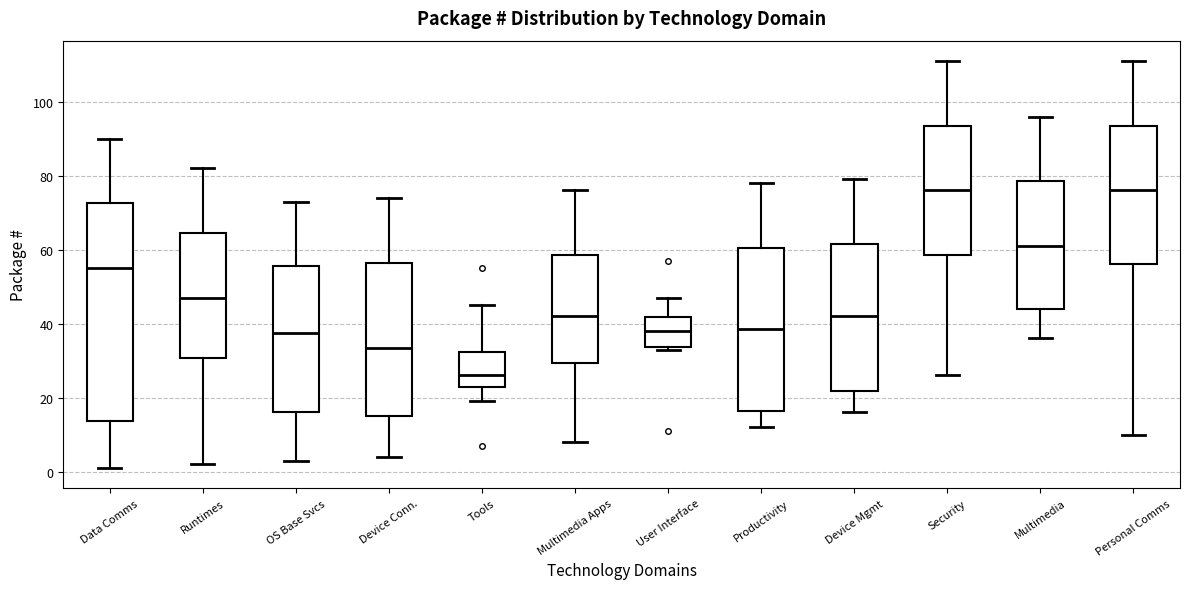

Which box's median line is the lowest?

Tools